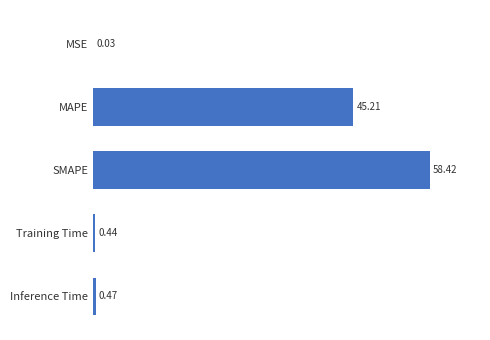

Which label corresponds to the largest value in the chart?

SMAPE